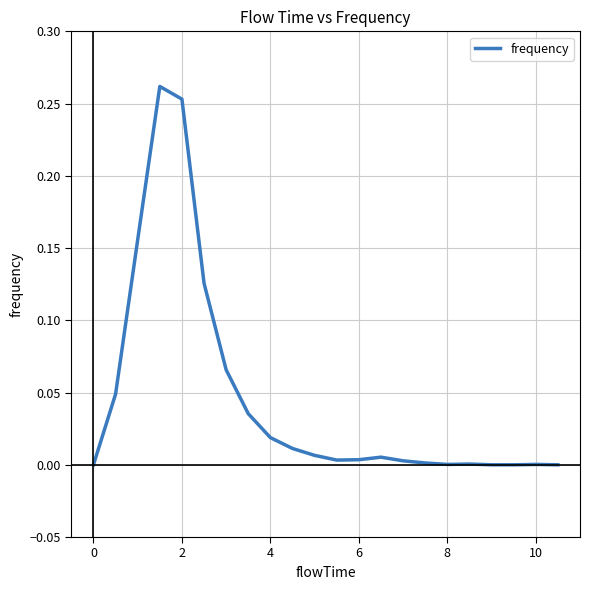

How many lines are shown in the chart?

1